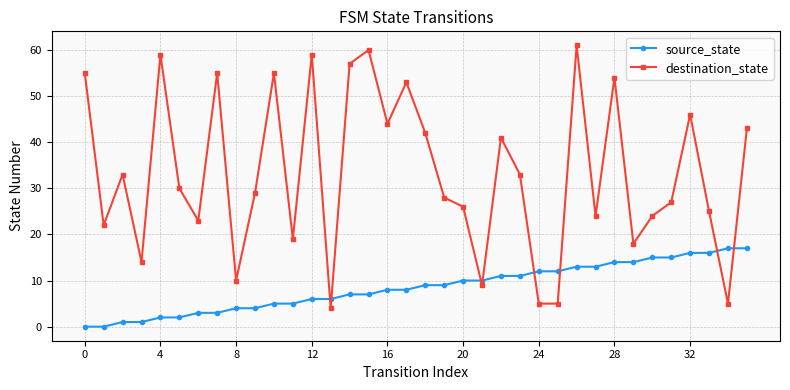

What is the maximum value shown in the chart?

61